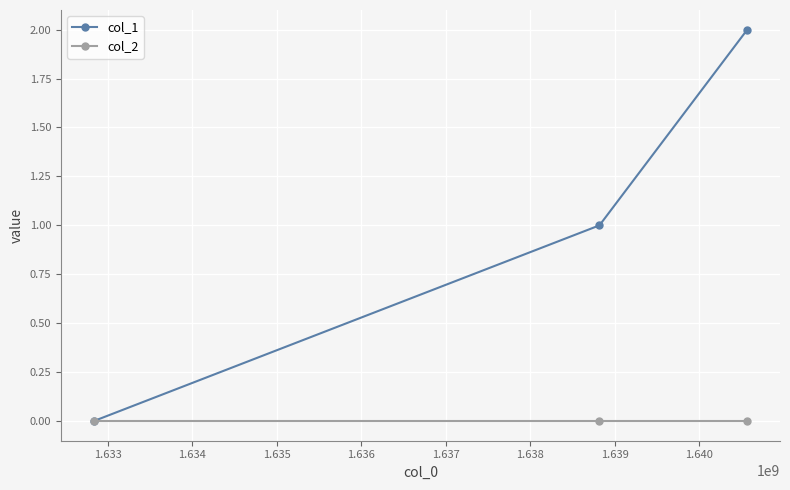

Rank the series by their average value, from lowest to highest.

col_2, col_1